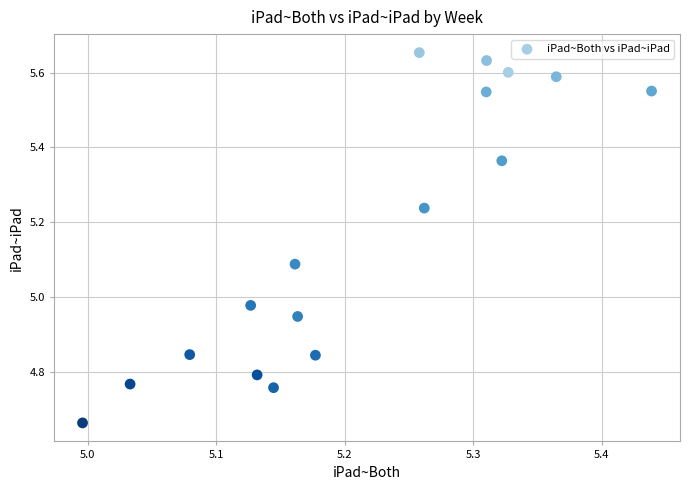

What is the range of Y values (max minus min)?

1.0